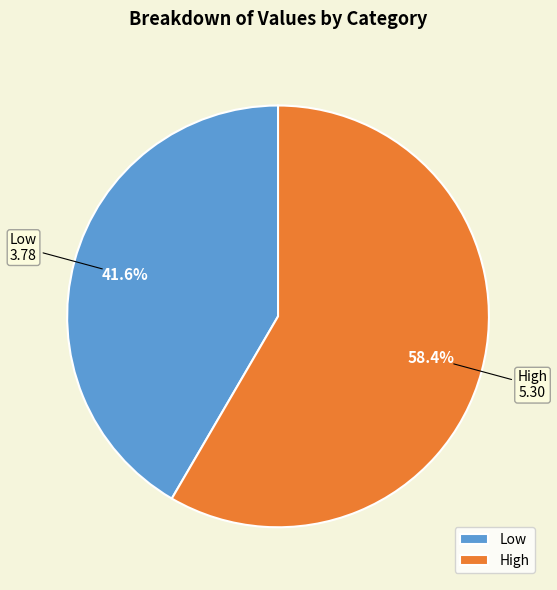

Which category has the smallest portion of the pie?

Low